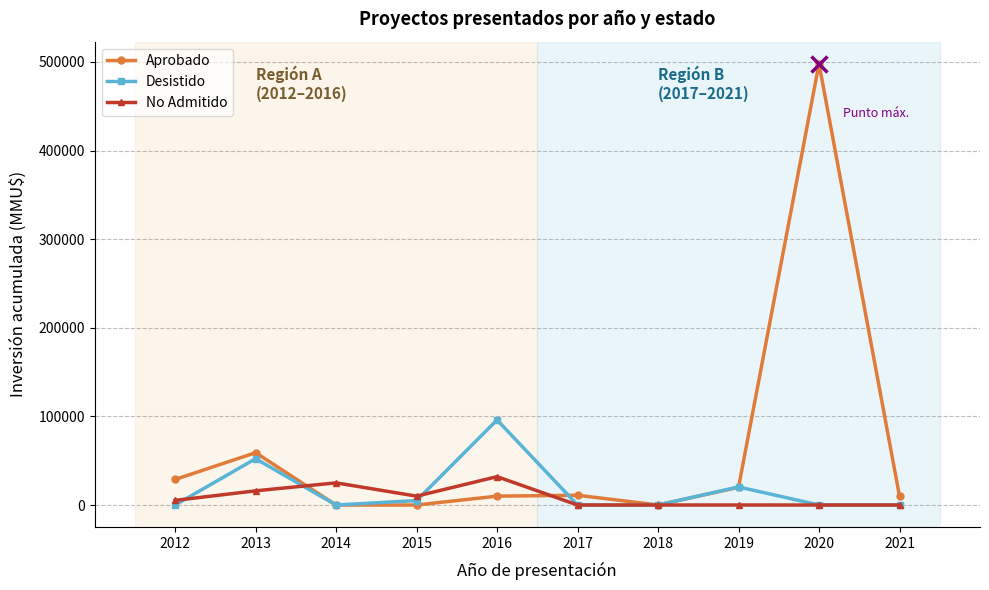

True or false: Aprobado has more than 1 interior local peaks.

True